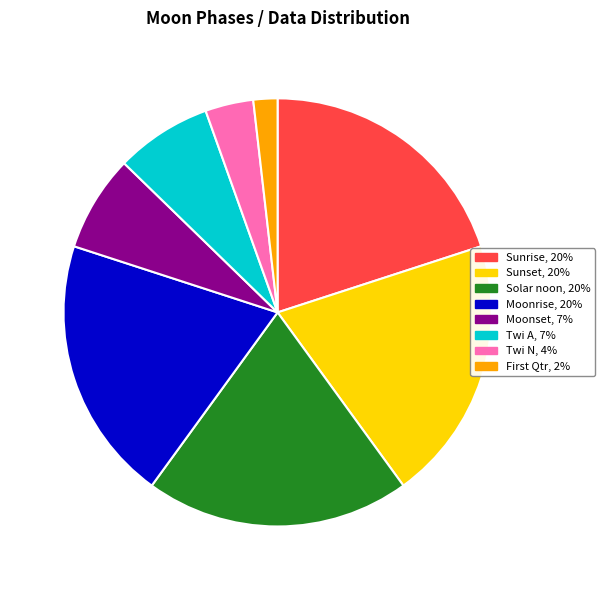

How many slices are in this pie chart?

8